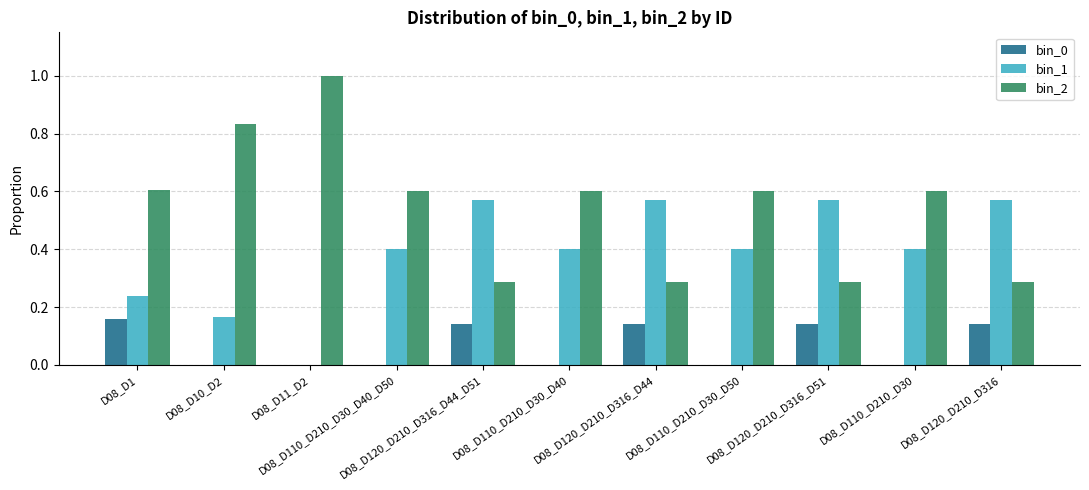

Which series has the largest total across all categories?

bin_2